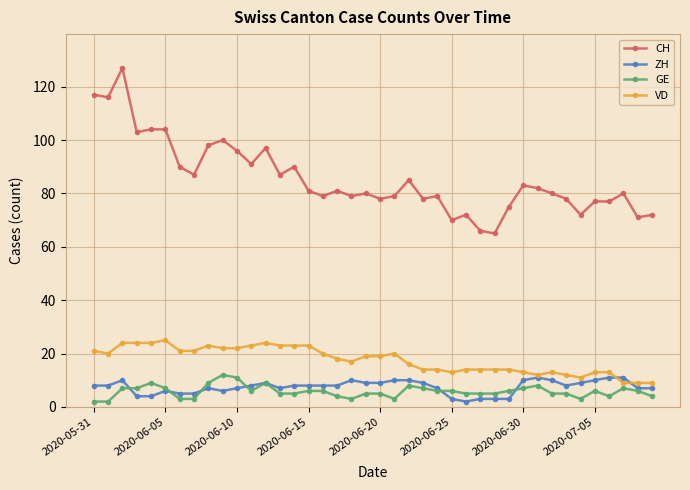

What is the greatest value displayed?

127